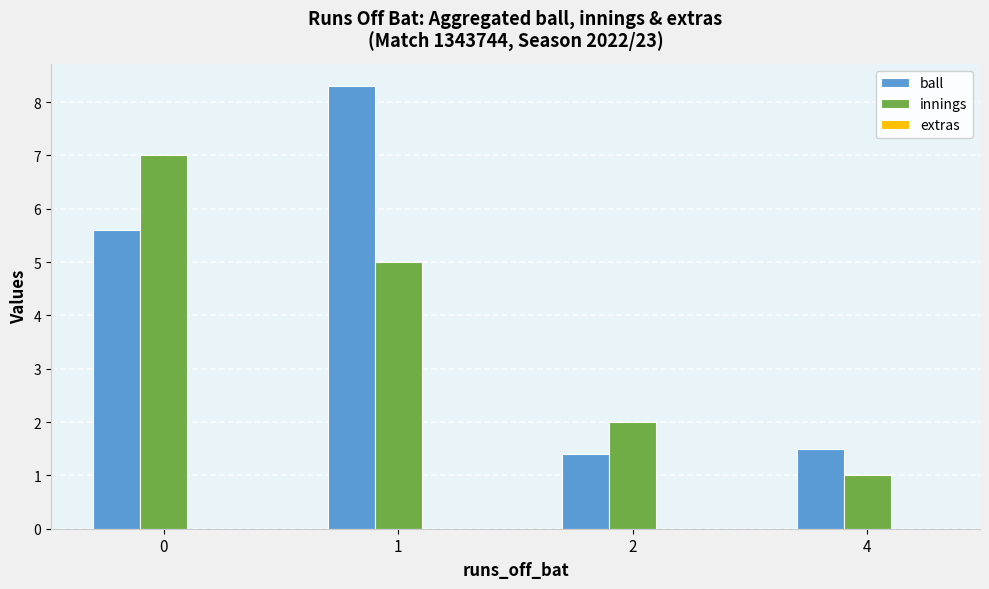

What is the difference between the innings values at 0 and 2?

5.0